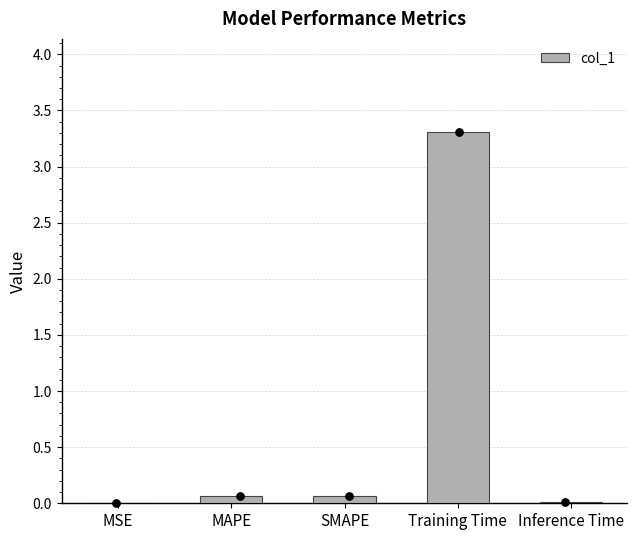

What is the change in value from MSE to SMAPE?

+0.1